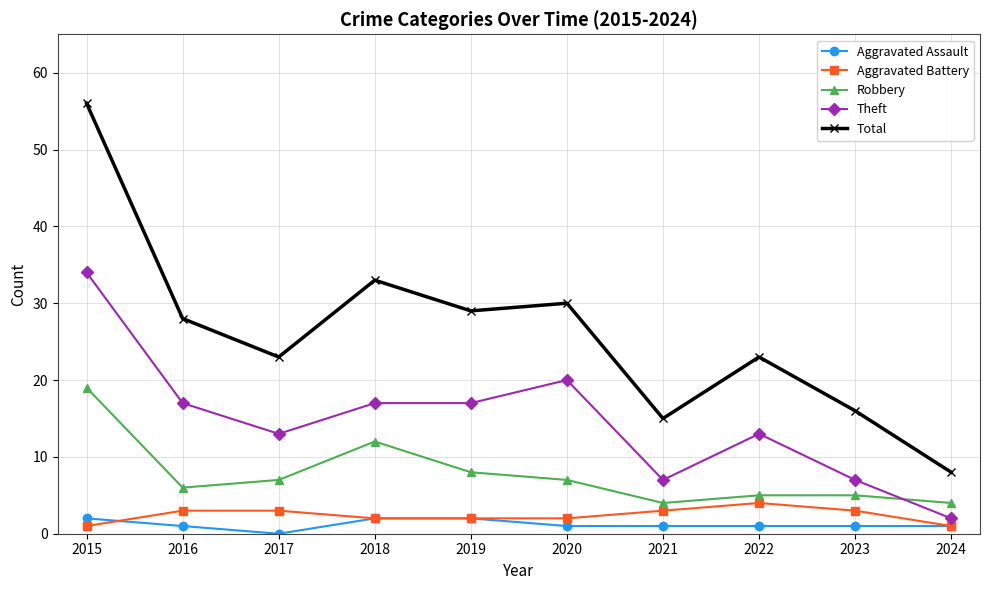

True or false: Total and Aggravated Battery intersect in this chart.

False